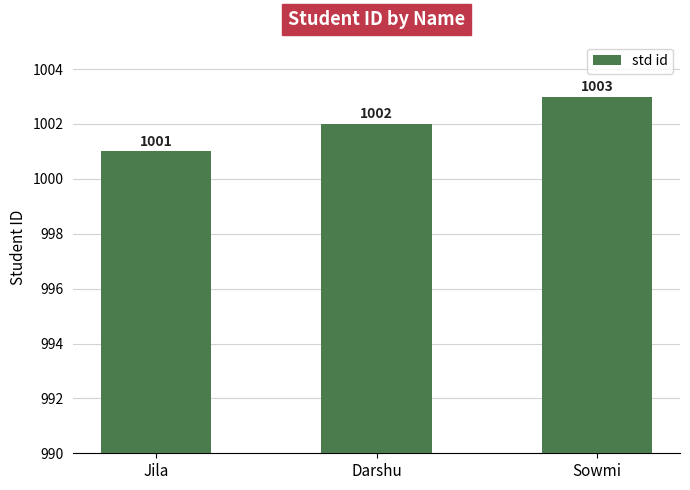

What position from the right is Sowmi?

1